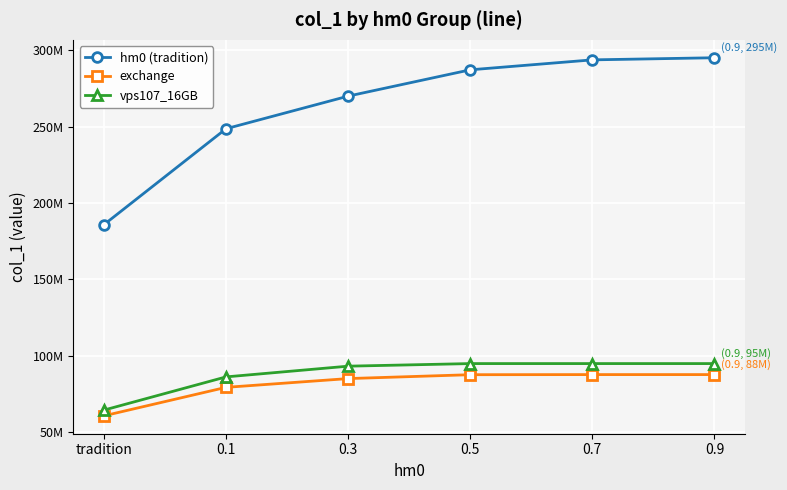

True or false: hm0 (tradition) and exchange intersect in this chart.

False